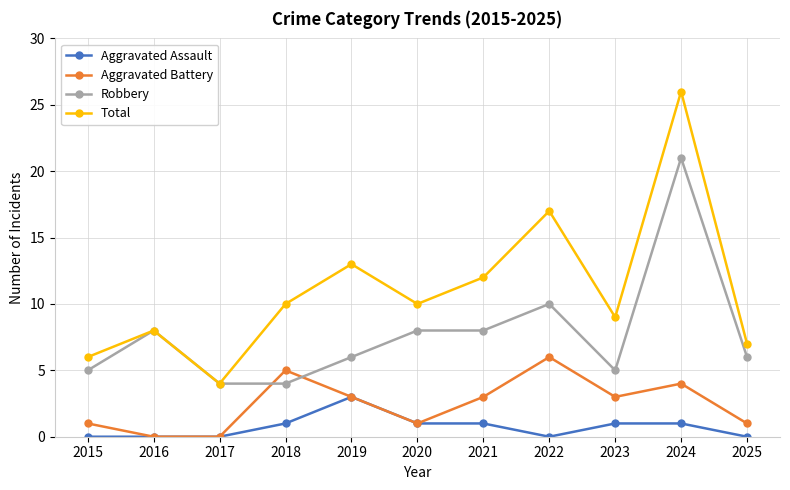

What value does the Robbery series have at 2015?

5